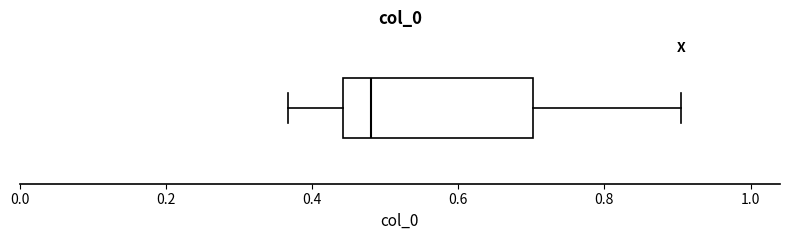

Read this box plot against the x-axis: the position of the median line, the range covered by the box, and the ends of both whiskers. The values are not printed on the chart, so give them approximately, as read against the axis.

median 0.48, box 0.44 to 0.70, whiskers 0.36 to 0.90